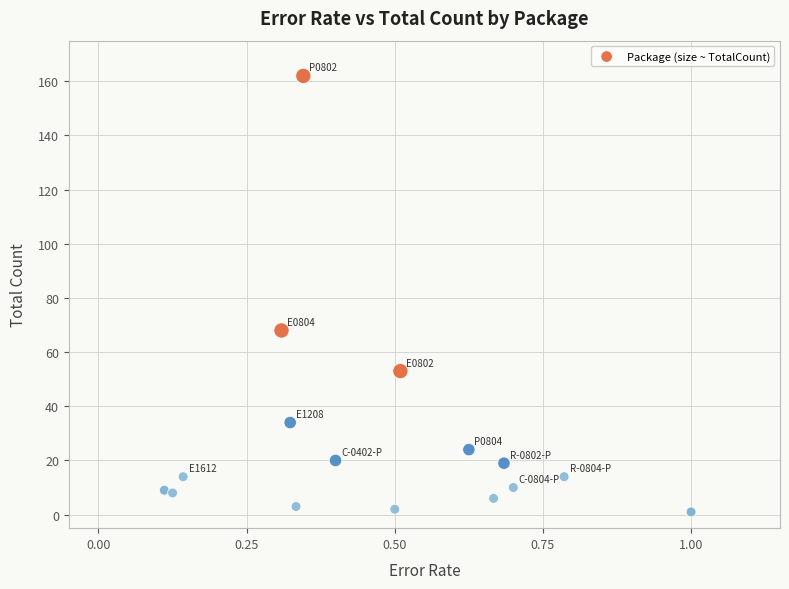

What Y value in the scatter plot is closest to 81?

68